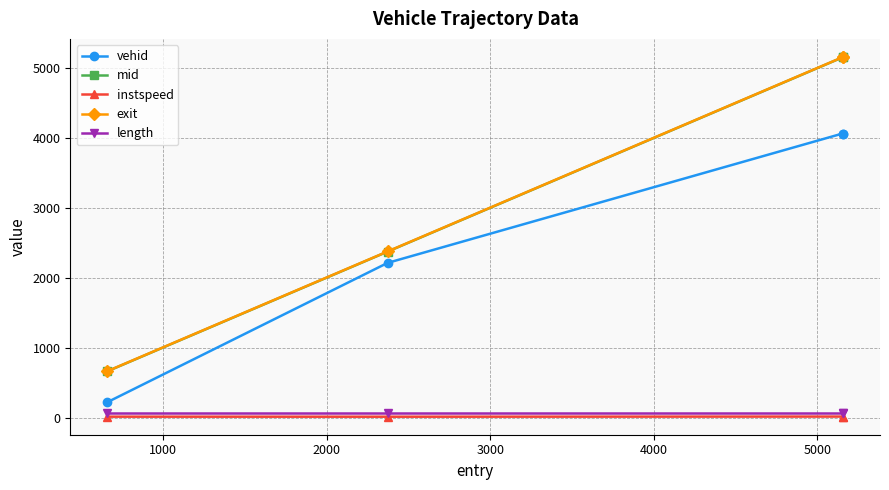

What is the lowest value of the vehid series?

218.0